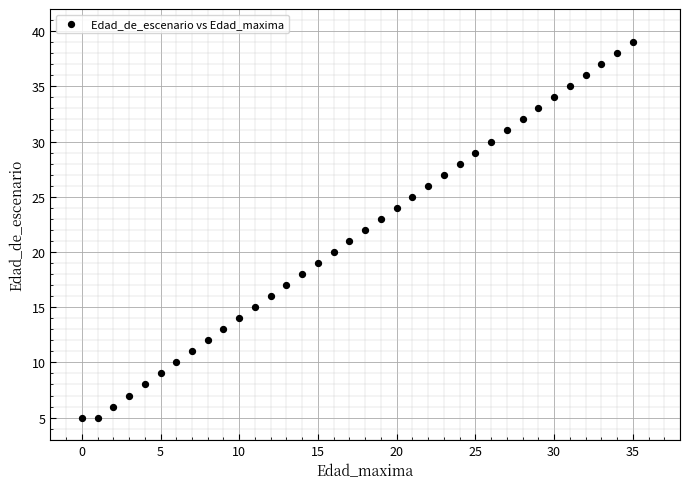

What is the range of Y values (max minus min)?

34